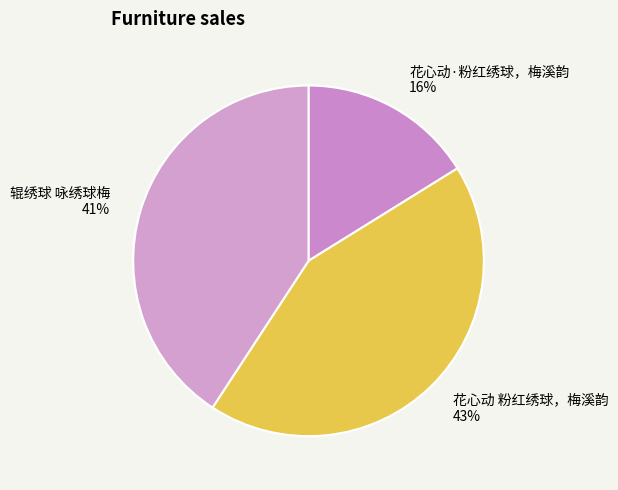

Does any single category account for the majority?

No